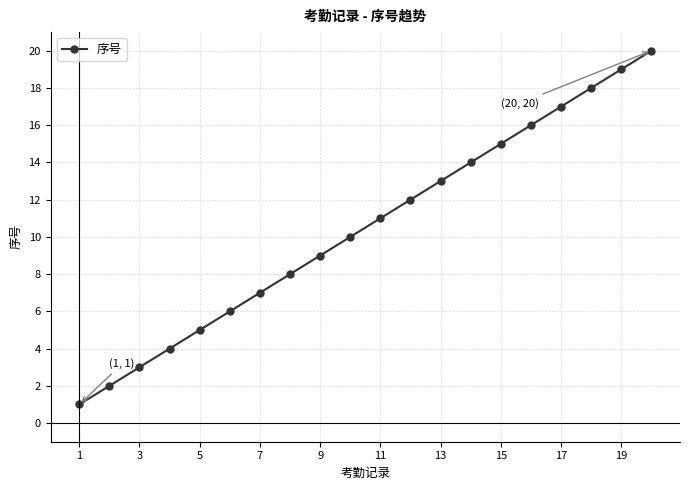

True or false: there are more than 0 points higher than both neighbors.

False